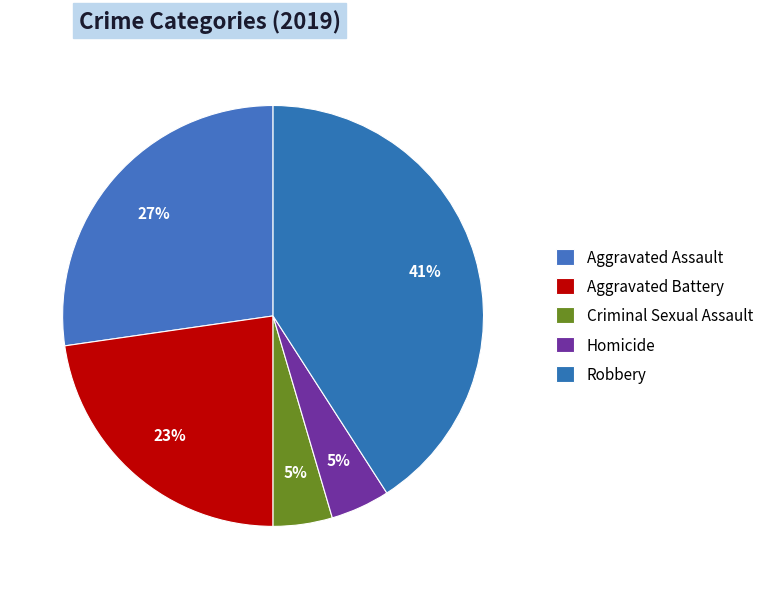

Approximately how many times larger is the value at Homicide compared to Robbery?

0.1